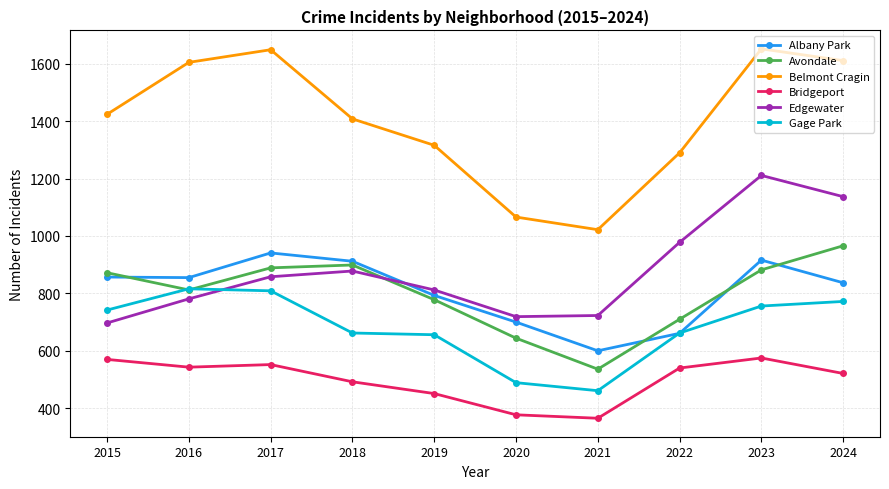

True or false: Edgewater and Belmont Cragin intersect in this chart.

False